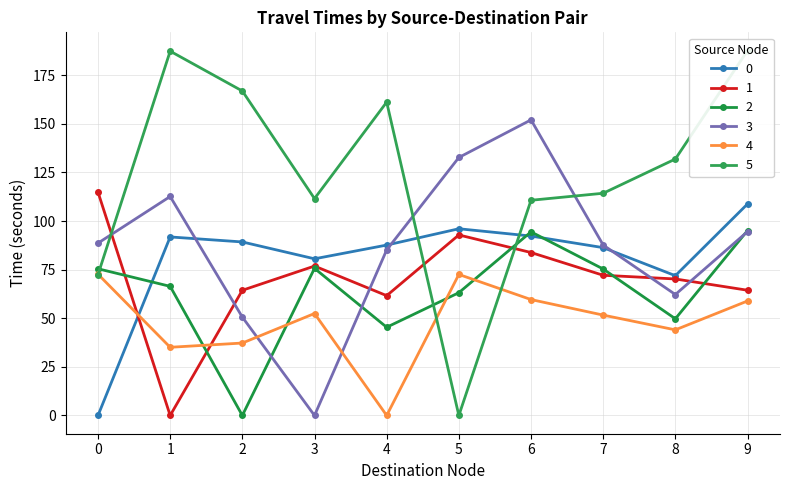

Which category has the lowest value in the 5 series?

5